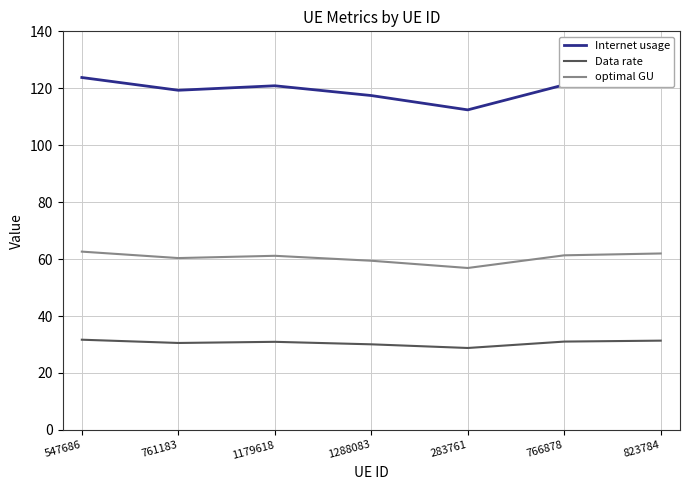

Which series has the widest spread of values?

Internet usage